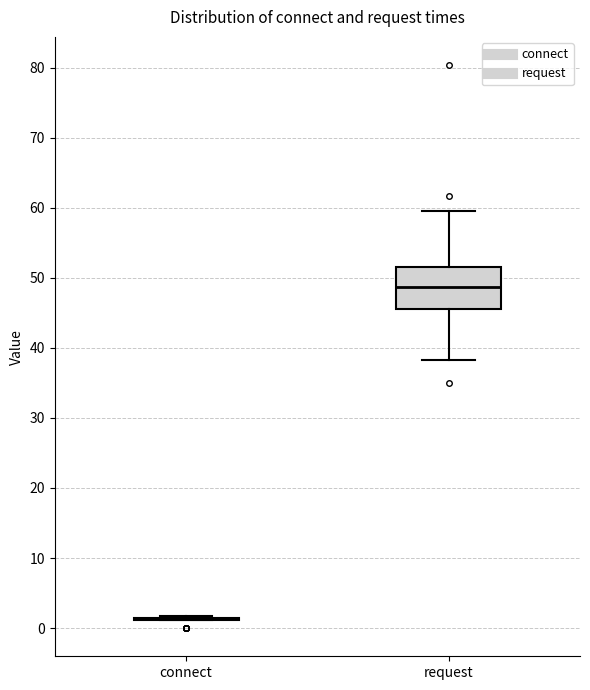

Comparing the boxes themselves (not the whiskers), which one is the tallest?

request